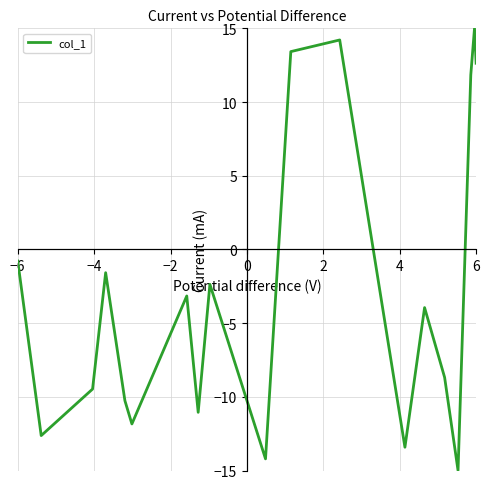

What is the difference between the maximum and minimum values?

30.0